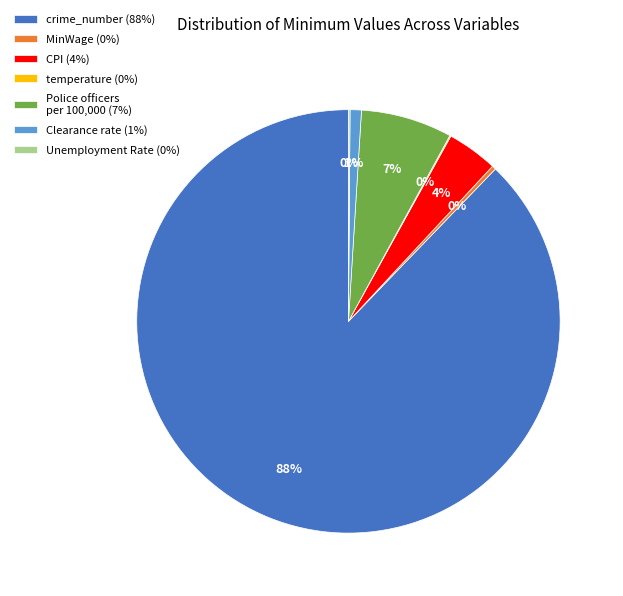

What is the largest slice in the pie chart?

crime_number (88%)